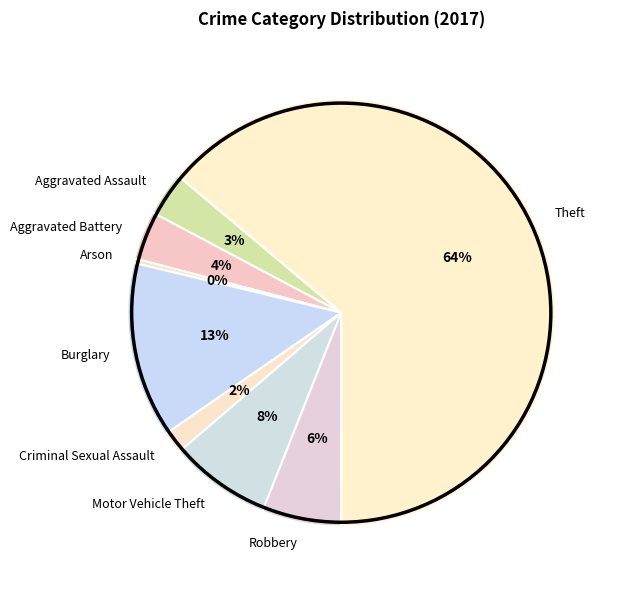

Which category has the biggest portion of the pie?

Theft